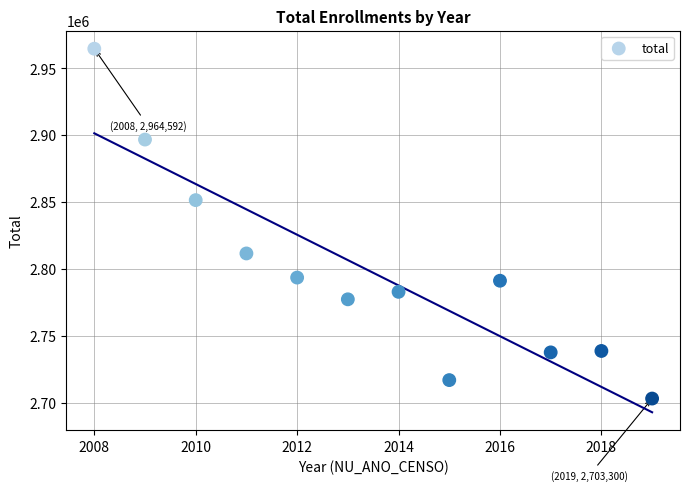

What Y value in the scatter plot is closest to 2833946?

2851500